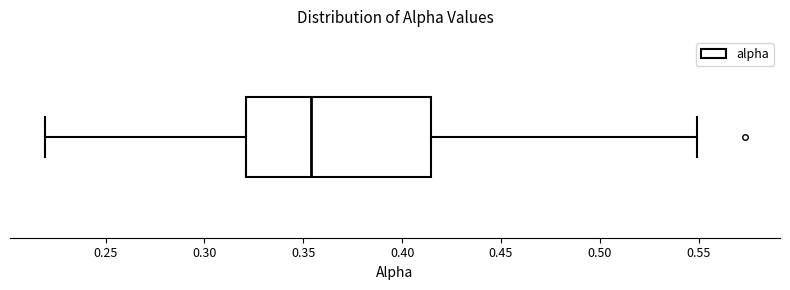

Where is the right edge of the box on the x-axis? The values are not printed on the chart, so give them approximately, as read against the axis.

0.415